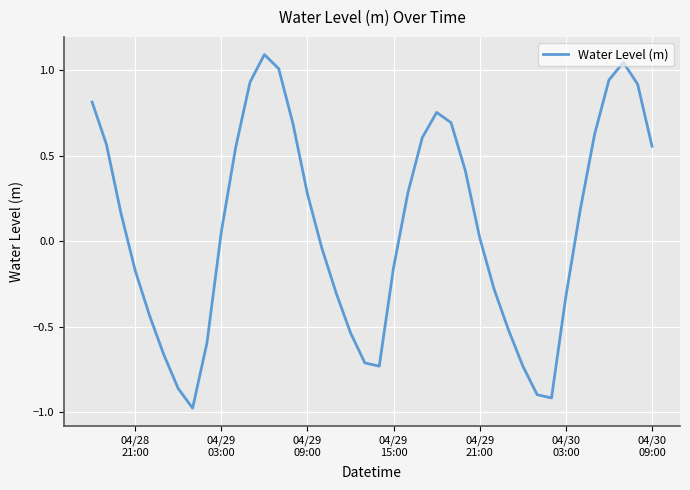

What is the greatest value displayed?

1.1